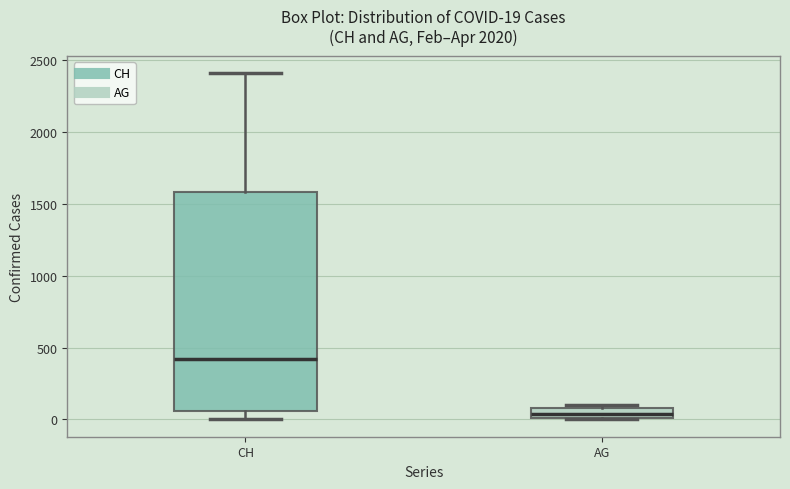

Which box is the tallest, from its lower edge to its upper edge?

CH